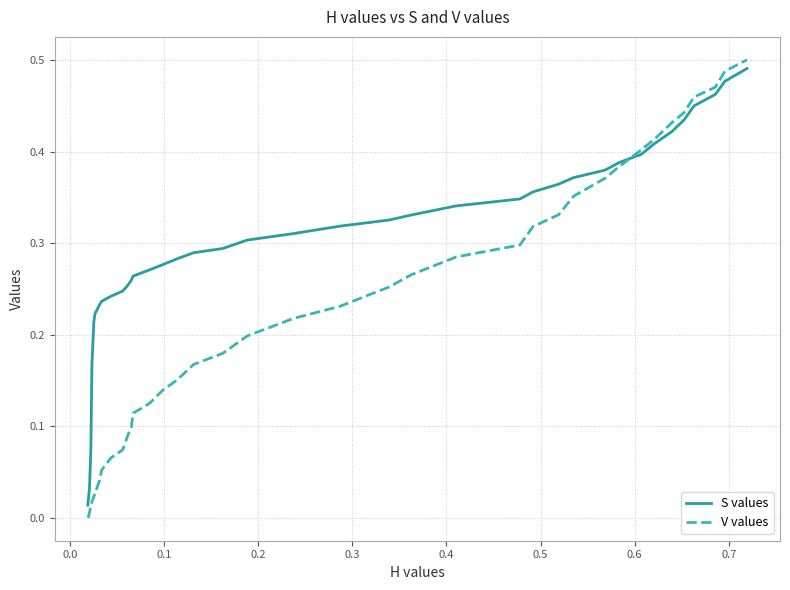

What are all the series names shown in the legend?

S values, V values